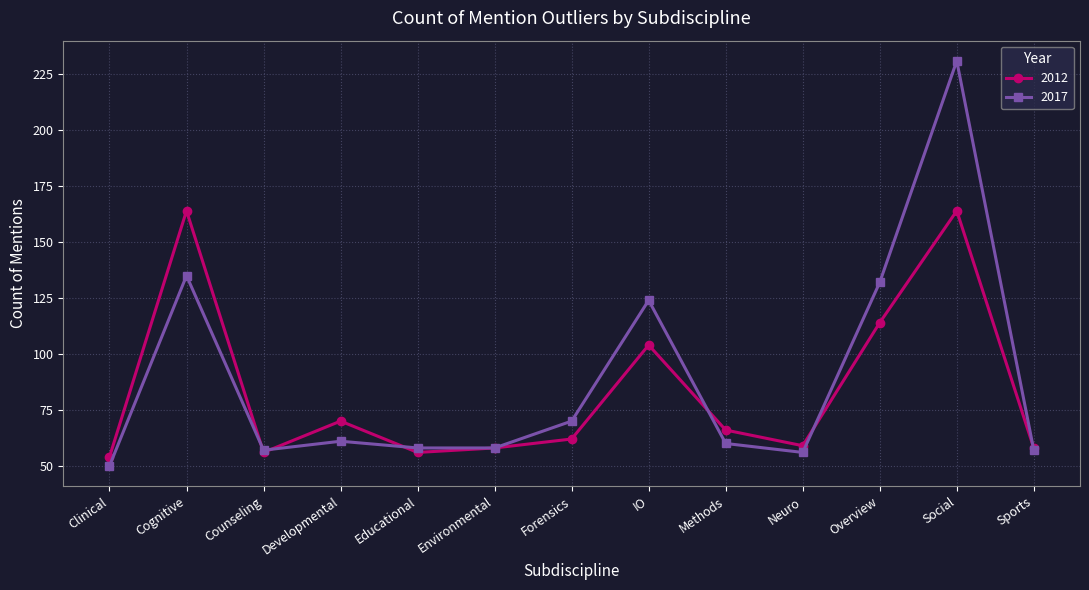

How many interior local valleys does the 2012 series have?

3